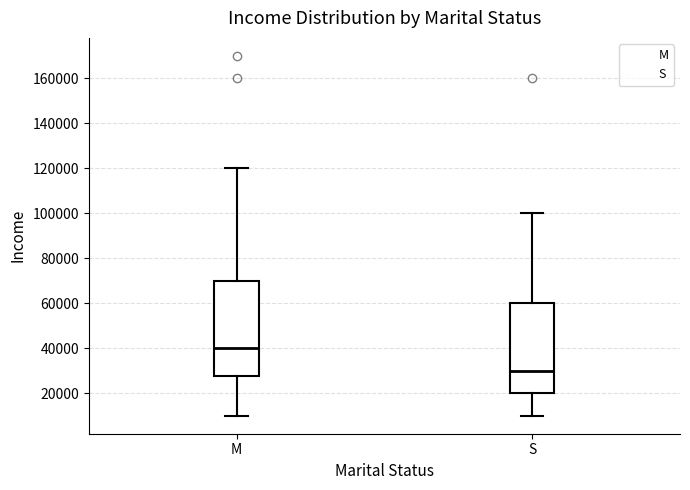

Reading left to right, transcribe this box plot: for each box, give where its median line is, the range the box spans, and where its two whiskers end, as read against the y-axis. The values are not printed on the chart, so give them approximately, as read against the axis.

M: median 40000, box 28000 to 70000, whiskers 10000 to 120000
S: median 30000, box 20000 to 60000, whiskers 10000 to 100000